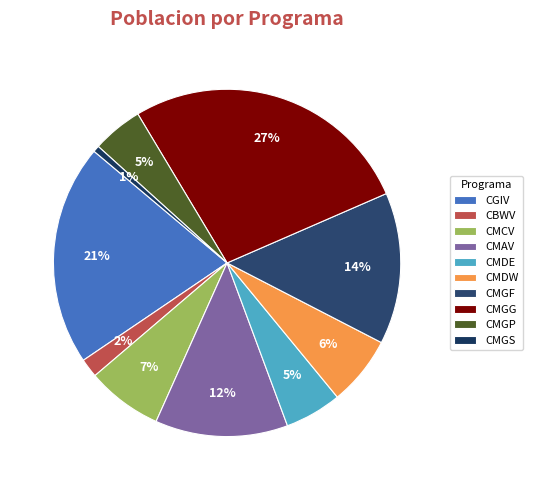

To the nearest percent, what portion does CMGP represent?

5%